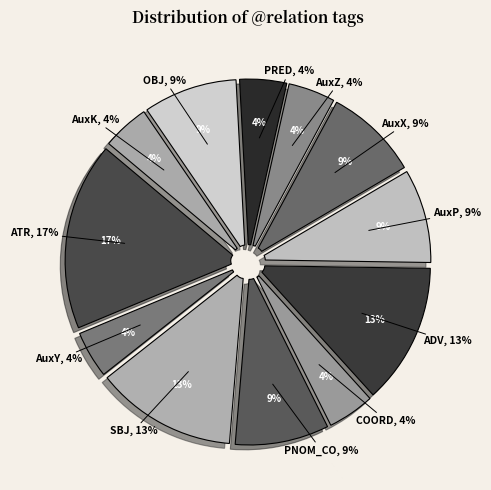

To the nearest percent, what is the difference between the SBJ and AuxY slice percentages?

9%